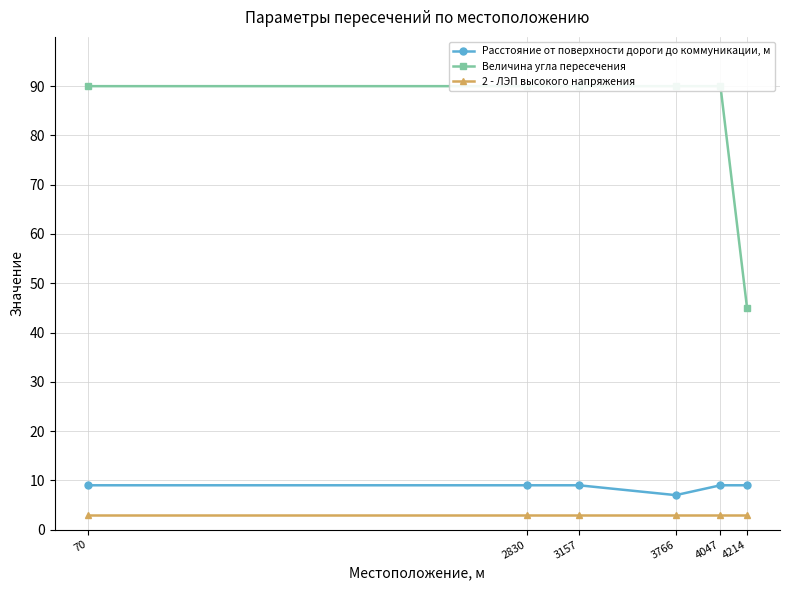

Read the Расстояние от поверхности дороги до коммуникации, м value at 2830.

9